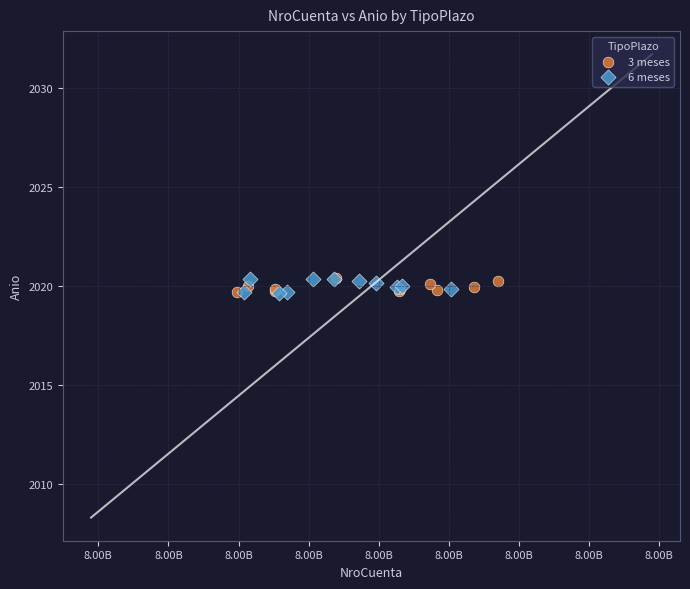

Which series has the largest Y range (max minus min)?

6 meses